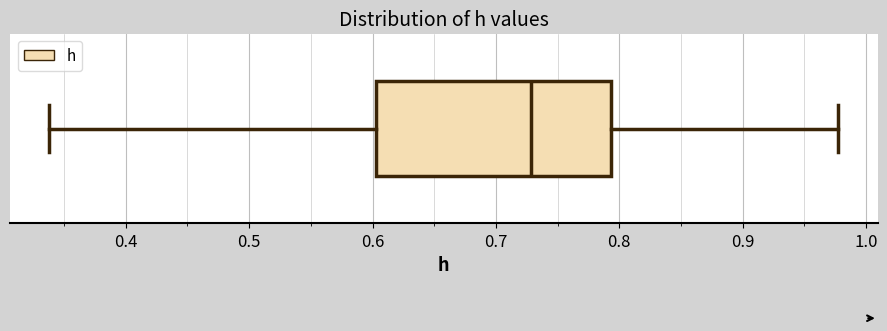

Where does the right whisker of the box end on the x-axis? The values are not printed on the chart, so give them approximately, as read against the axis.

0.98